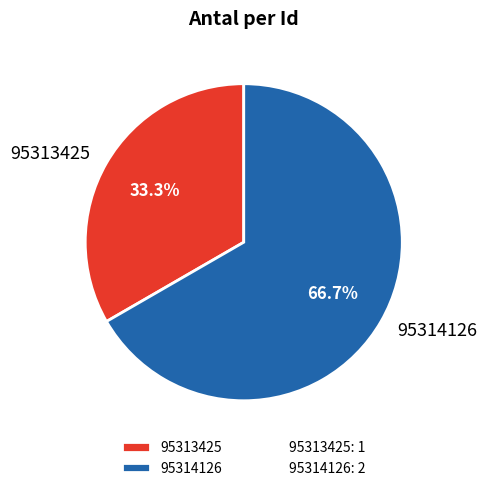

Which has a higher value, 95314126 or 95313425?

95314126